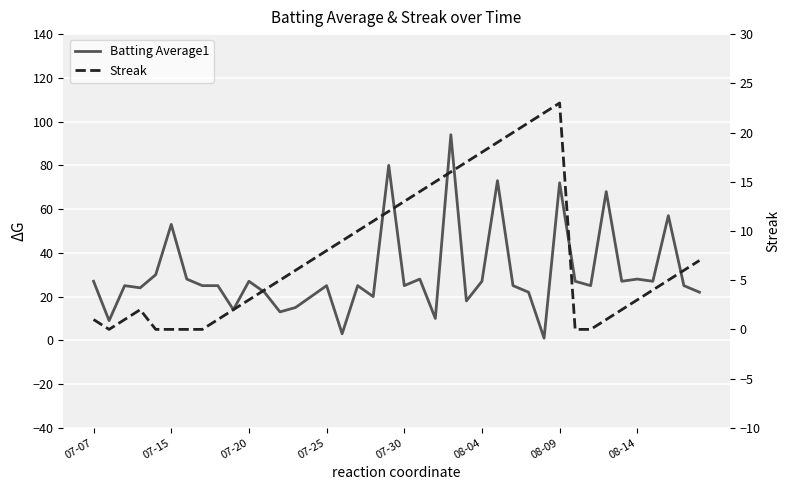

What is the difference between the second highest and minimum values in the Streak series?

22.0